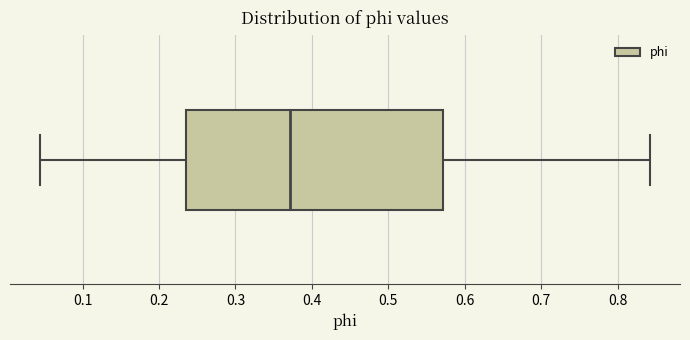

Read this box plot against the x-axis: the position of the median line, the range covered by the box, and the ends of both whiskers. The values are not printed on the chart, so give them approximately, as read against the axis.

median 0.37, box 0.24 to 0.57, whiskers 0.04 to 0.84